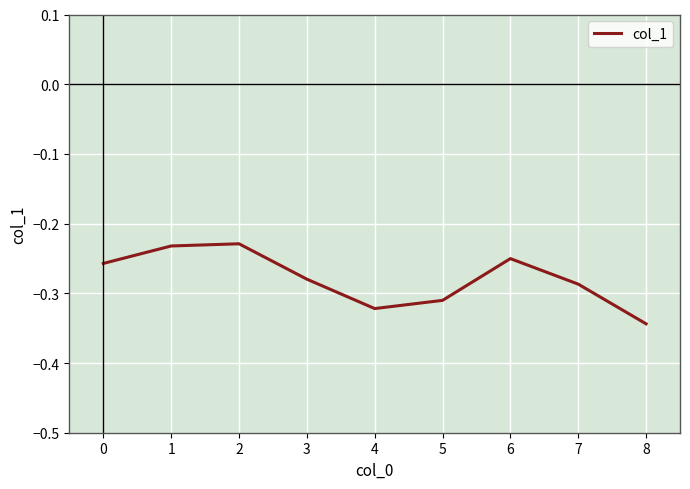

The chart shows a value of -0.4 at 6. True or false?

False